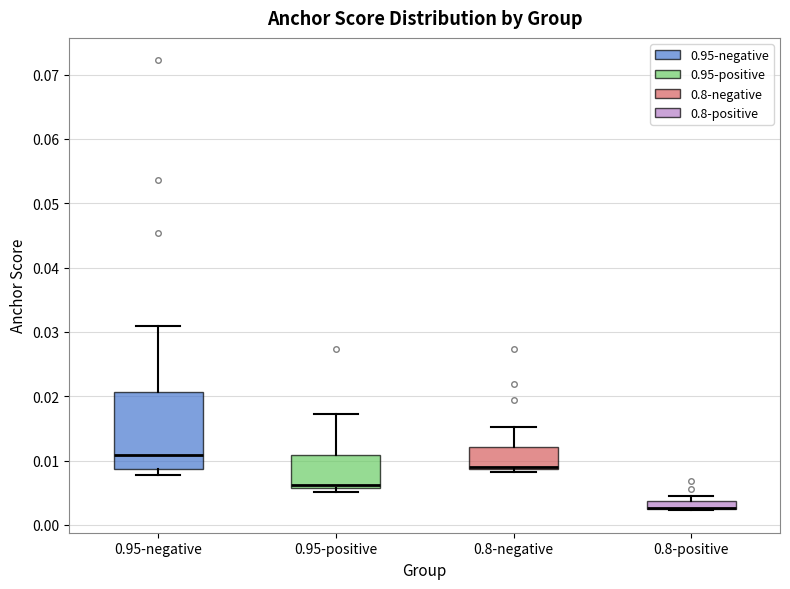

Where does the upper whisker of the box for 0.95-negative end on the y-axis? The values are not printed on the chart, so give them approximately, as read against the axis.

0.031